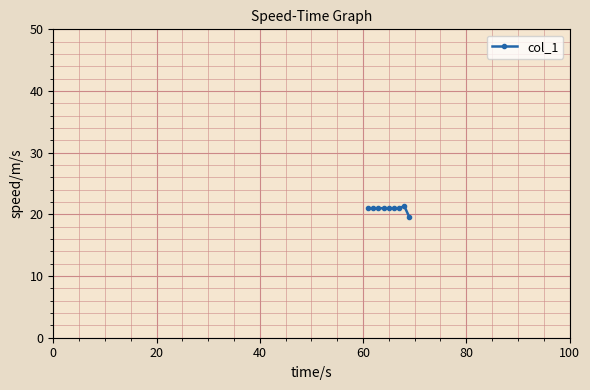

What is the maximum value shown in the chart?

21.3